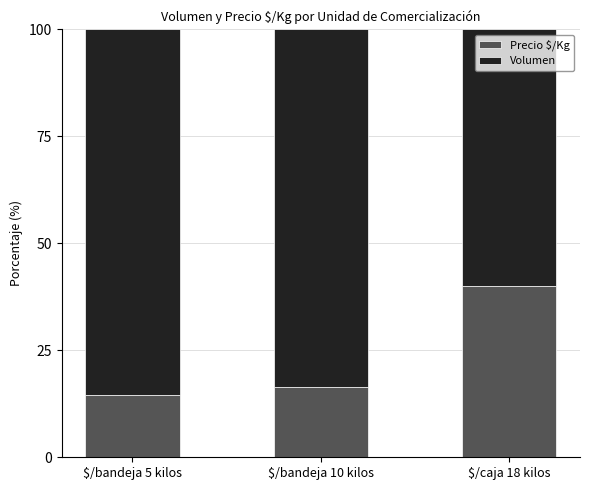

What is the sum of all Precio $/Kg values?

71.0